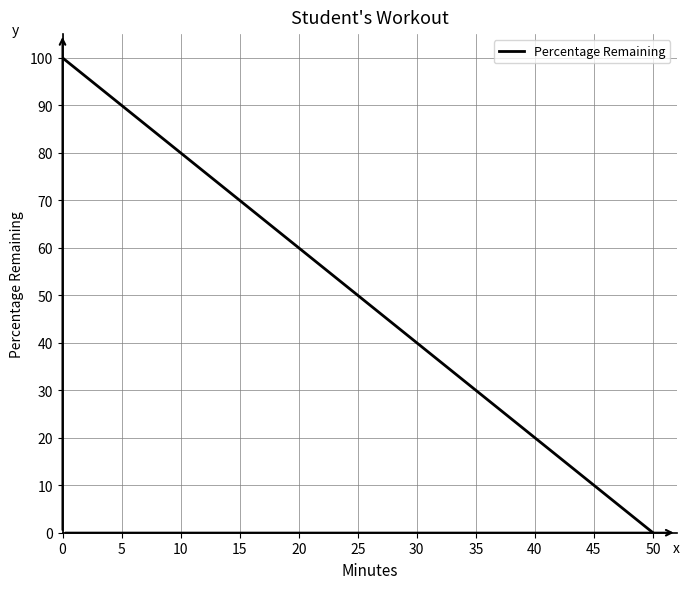

Reading left to right, what are all the values shown in this chart?

100	90	80	70	60	50	40	30	20	10	0